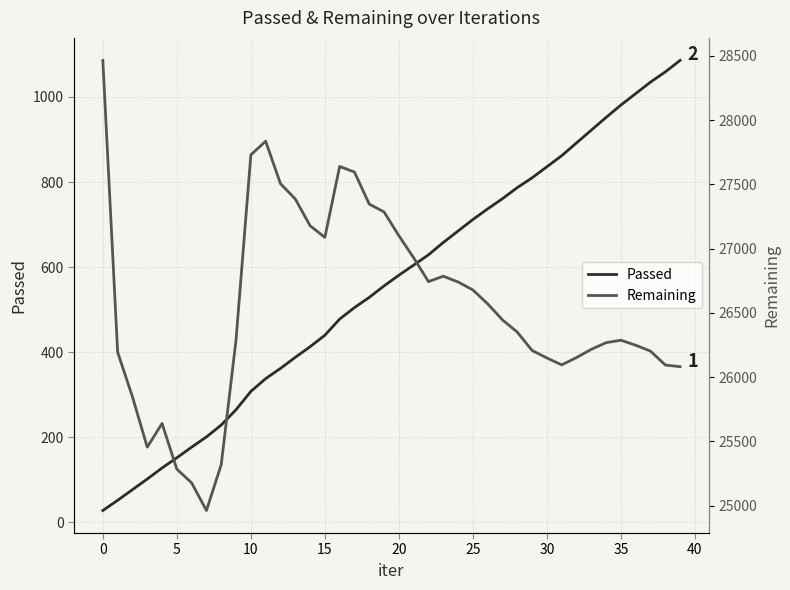

What are all the series names shown in the legend?

Passed, Remaining